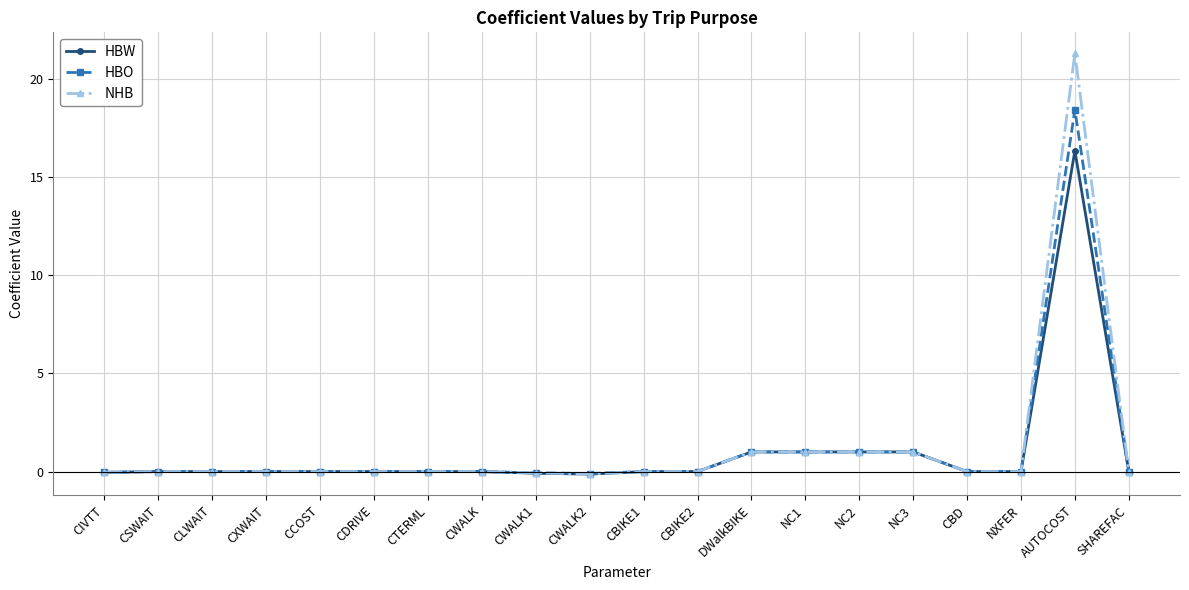

What is the smallest value displayed?

-0.1